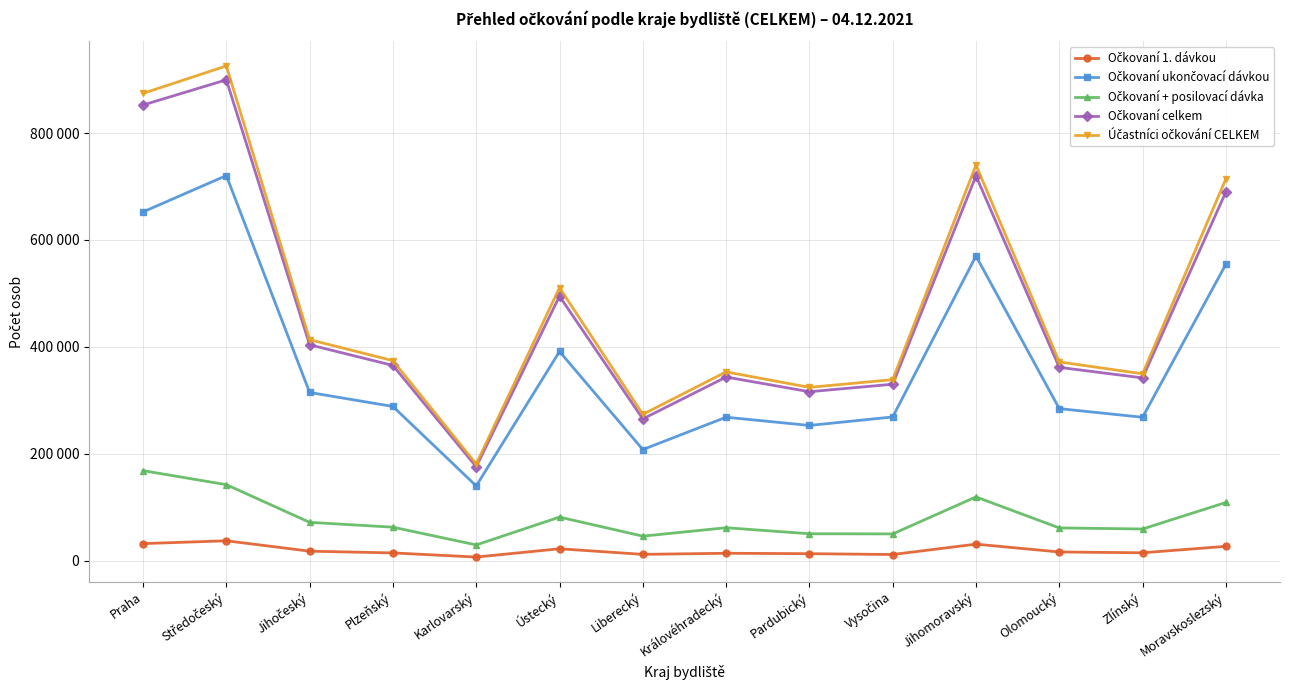

Does the chart display data point markers on the line(s)?

Yes